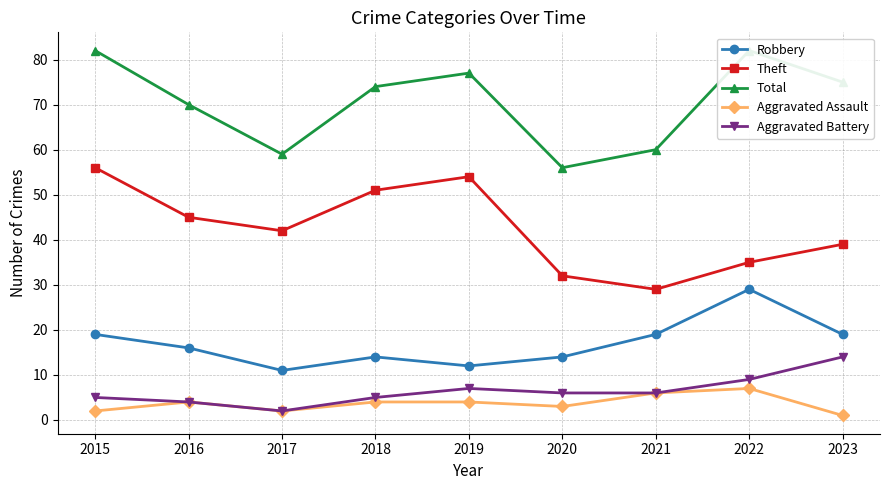

True or false: Aggravated Battery and Theft cross at least once.

False